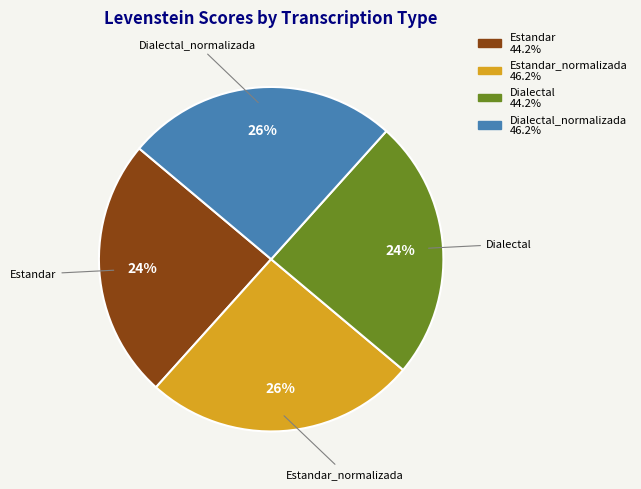

How many slices are in this pie chart?

4